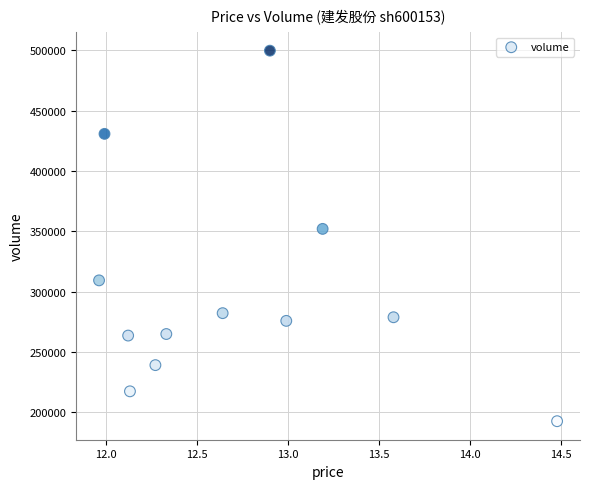

What Y value in the scatter plot is closest to 346140?

351986